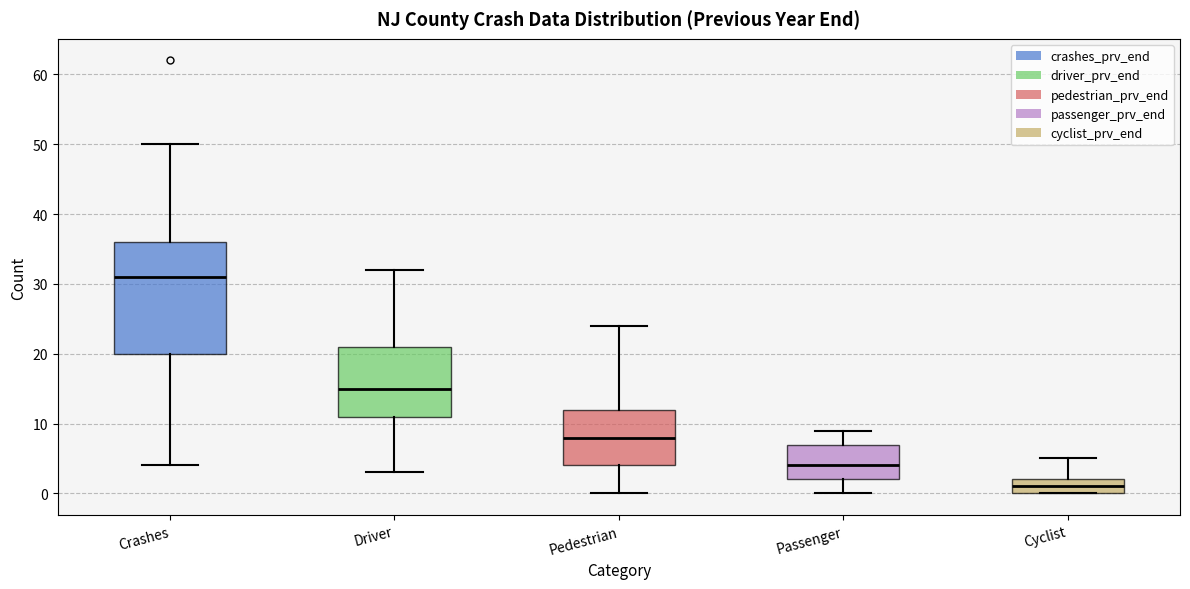

Where does the median line of the box for Passenger sit on the y-axis? The values are not printed on the chart, so give them approximately, as read against the axis.

4